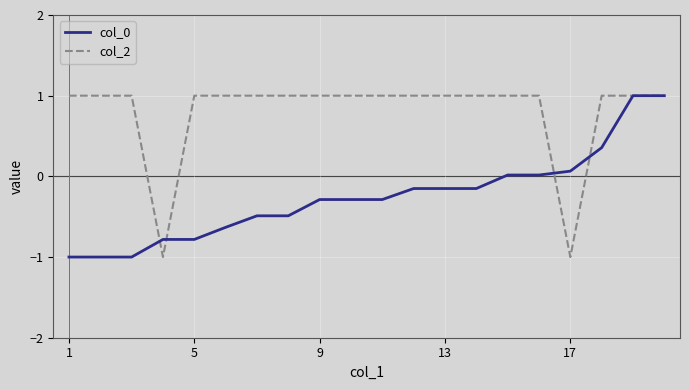

What is the greatest value displayed?

1.0